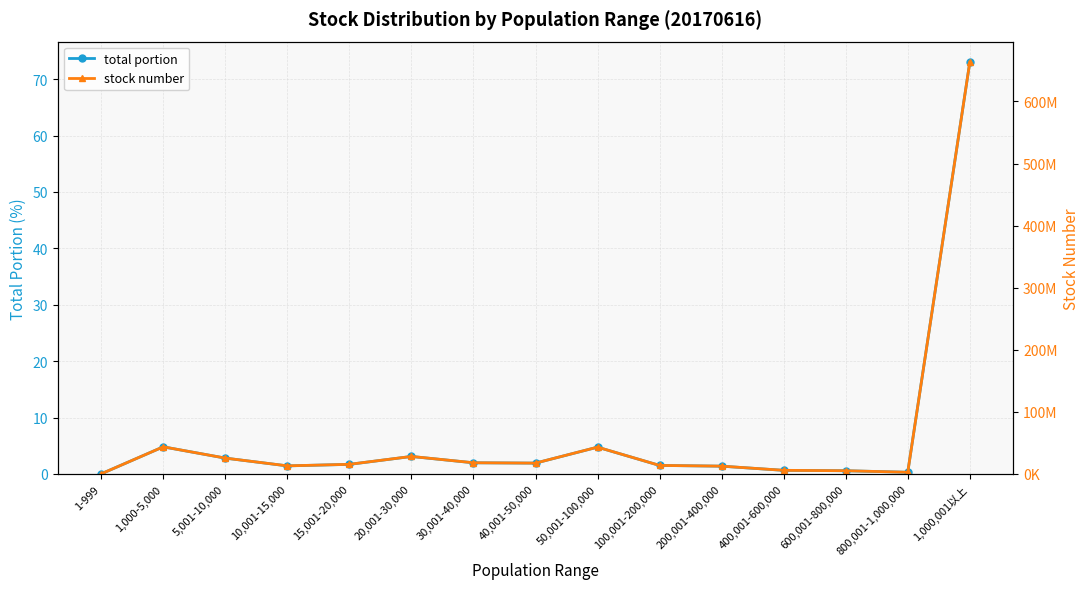

What is the difference between the highest and lowest values at 600,001-800,000?

5190999.4